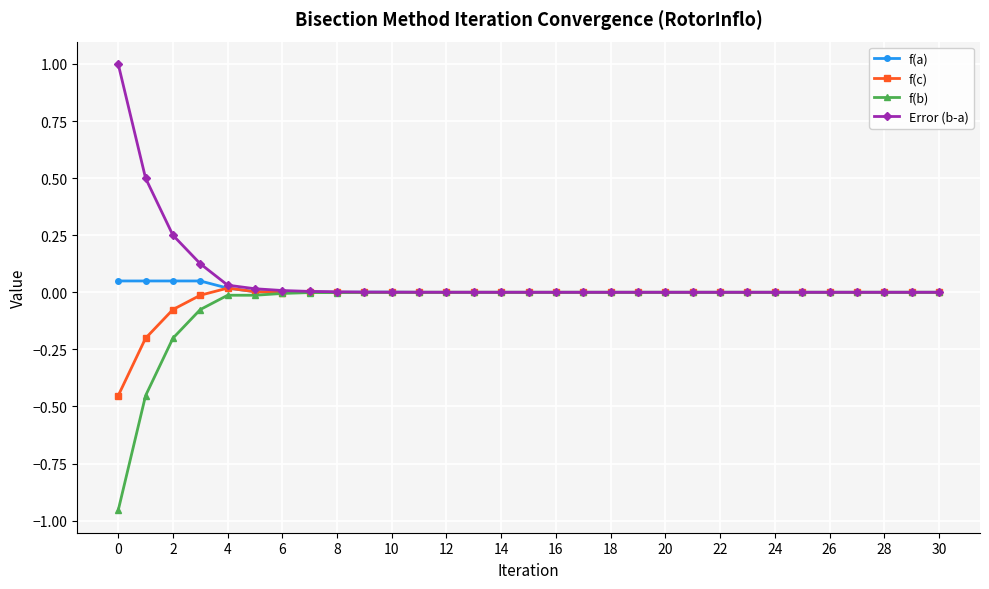

True or false: Error (b-a) and f(a) intersect in this chart.

True